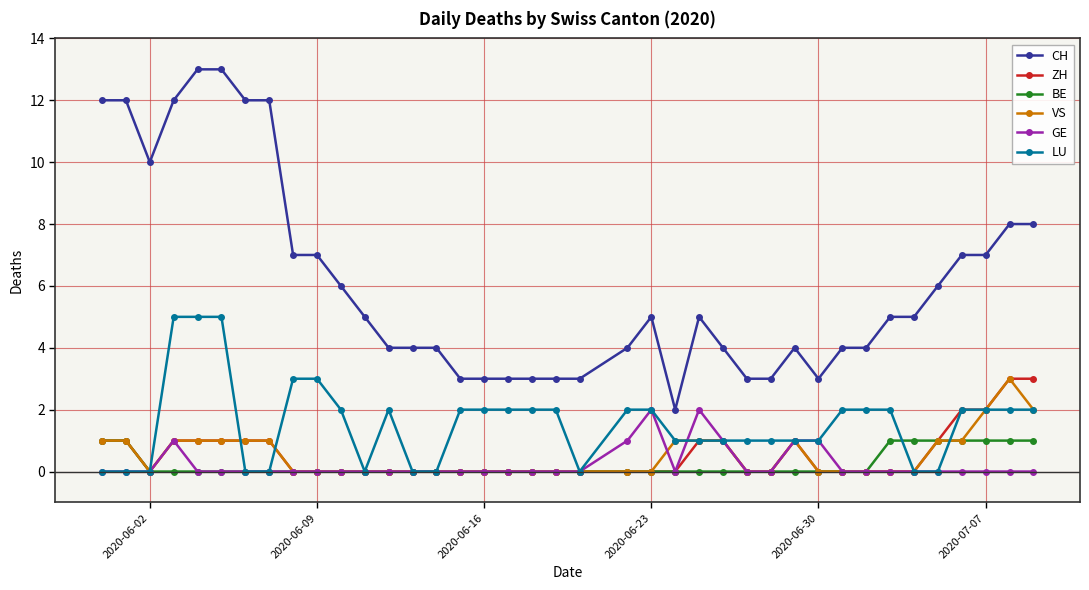

Which series has the largest total across all categories?

CH